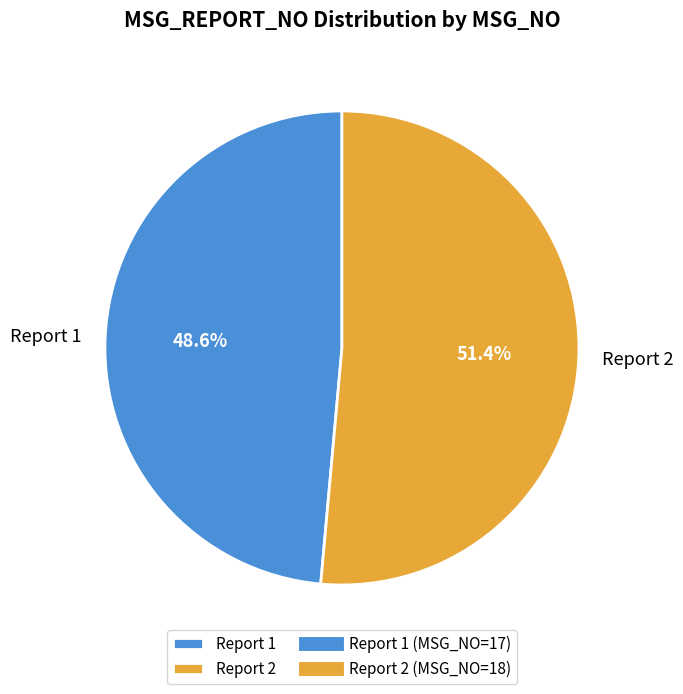

What percentage is the Report 2 slice, to the nearest percent?

51%